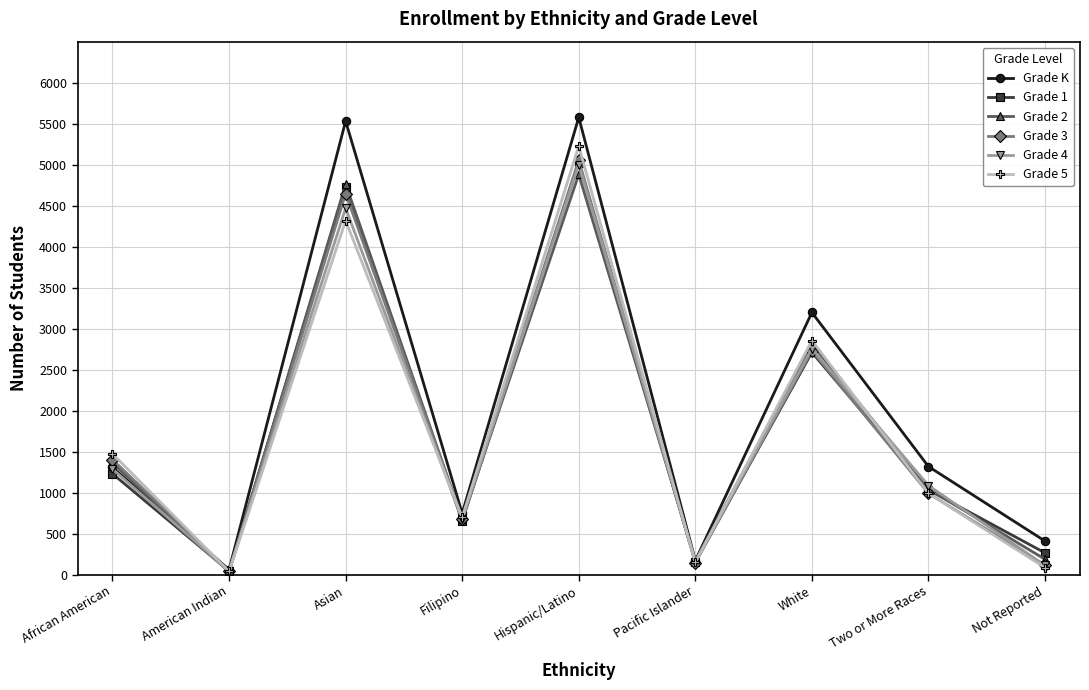

What is the label of the 6th point from the left?

Pacific Islander